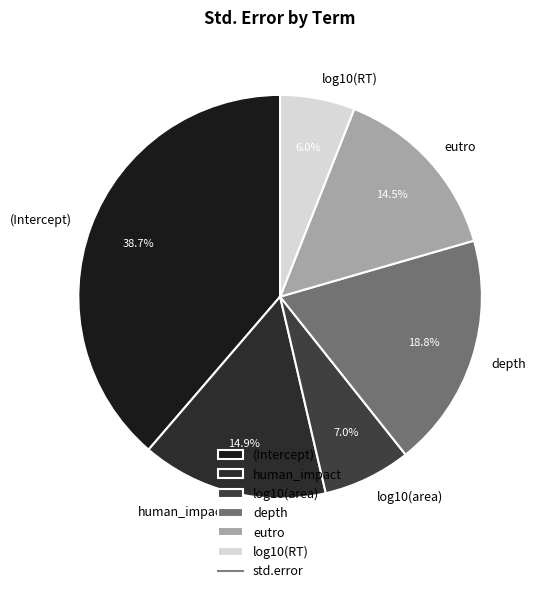

To the nearest percent, what is the difference between the largest and smallest slice percentages?

33%